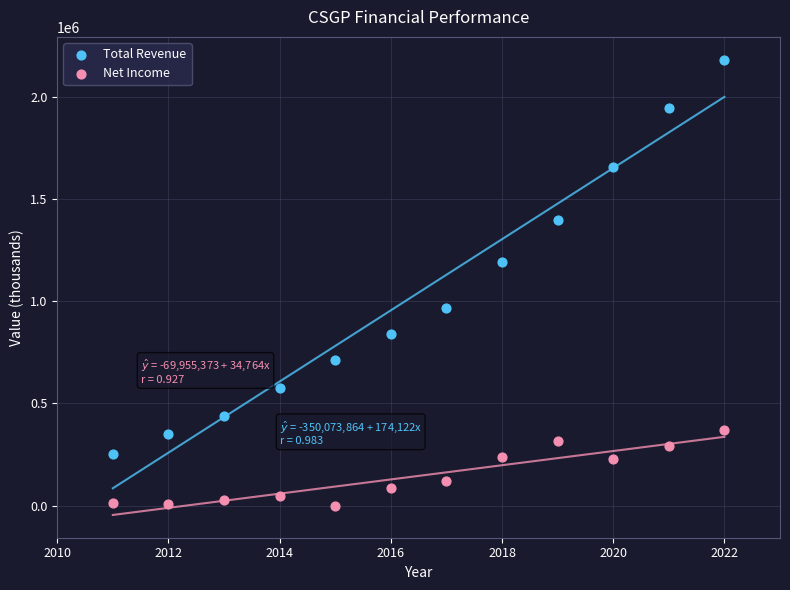

Which series reaches the maximum Y coordinate?

Total Revenue